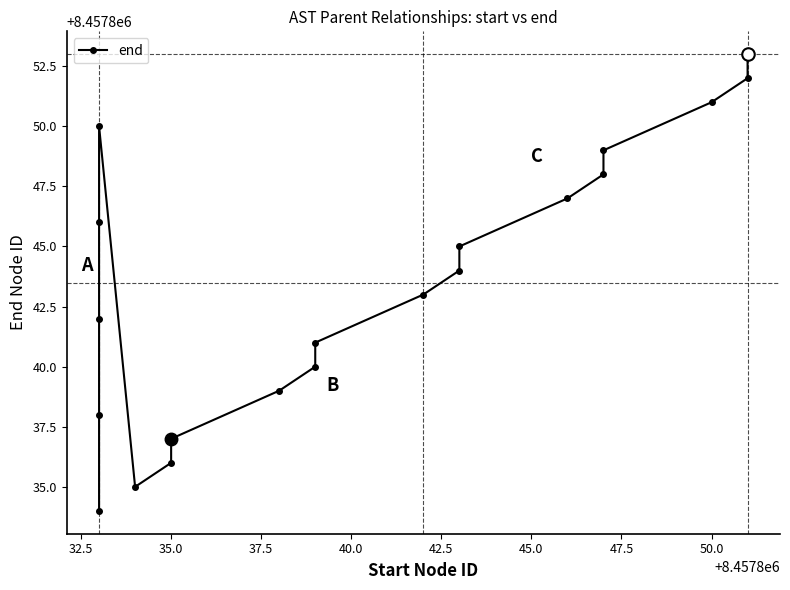

Count the number of data series in this chart.

1